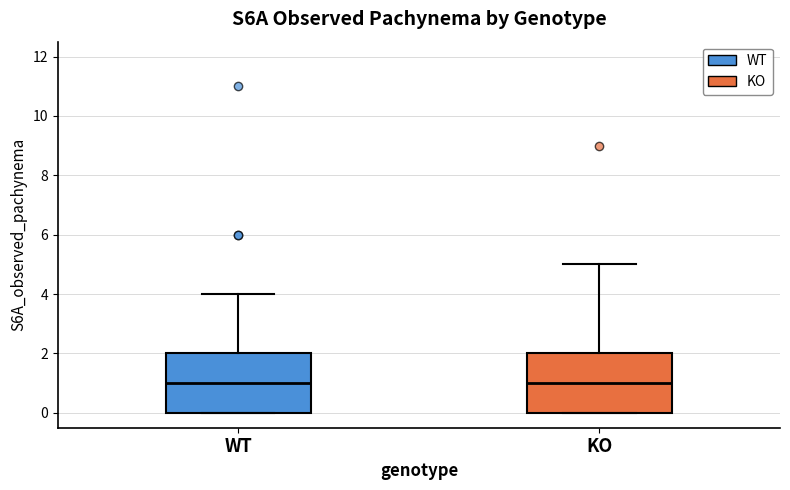

Reading left to right, transcribe this box plot: for each box, give where its median line is, the range the box spans, and where its two whiskers end, as read against the y-axis. The values are not printed on the chart, so give them approximately, as read against the axis.

WT: median 1, box 0 to 2, whiskers 0 to 4
KO: median 1, box 0 to 2, whiskers 0 to 5